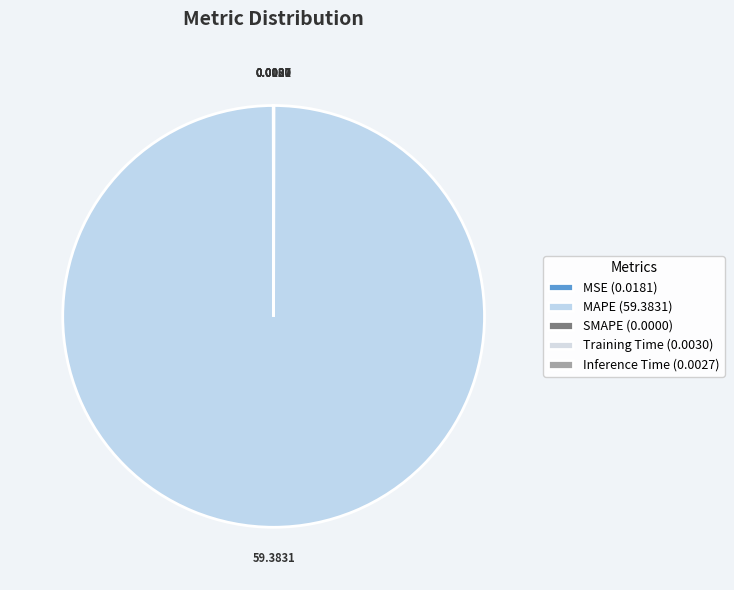

To the nearest percent, what is the difference between the MAPE and Training Time slice percentages?

100%